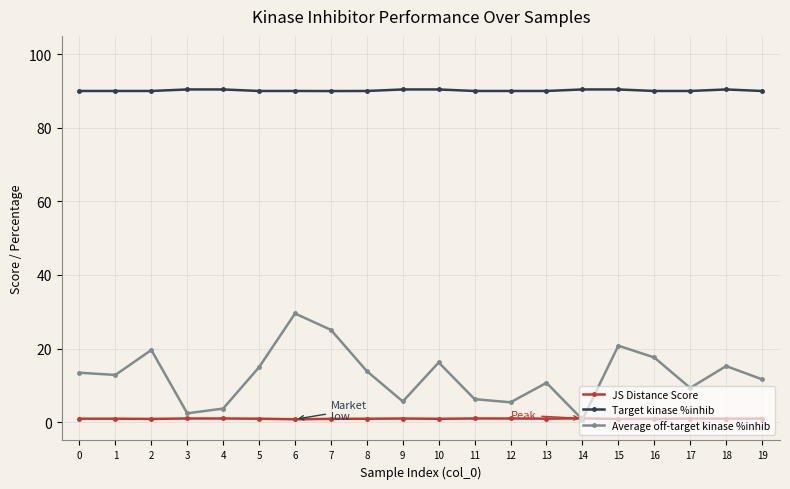

What is the greatest value displayed?

90.4